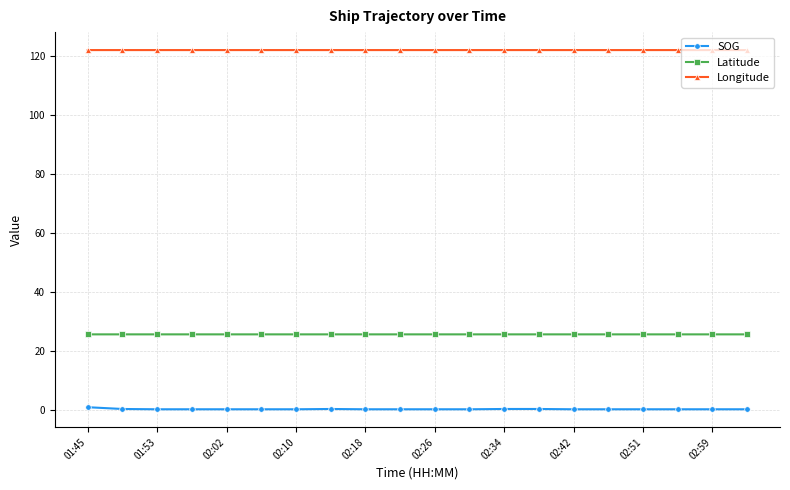

What is the value of the SOG point at the 4th from the left?

0.1